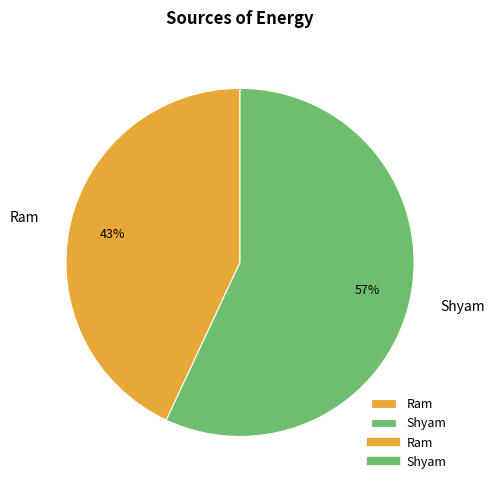

Which category has the smallest portion of the pie?

Ram